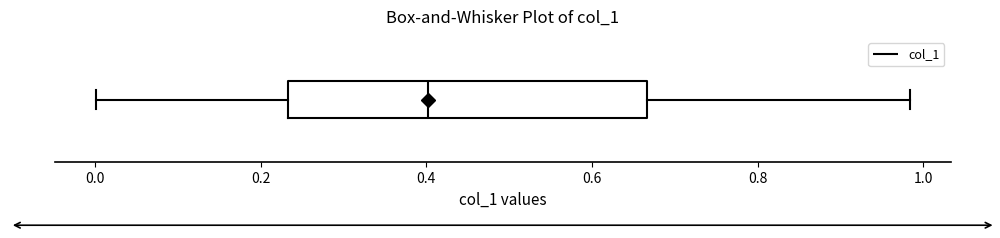

Where does the median line of the box sit on the x-axis? The values are not printed on the chart, so give them approximately, as read against the axis.

0.40